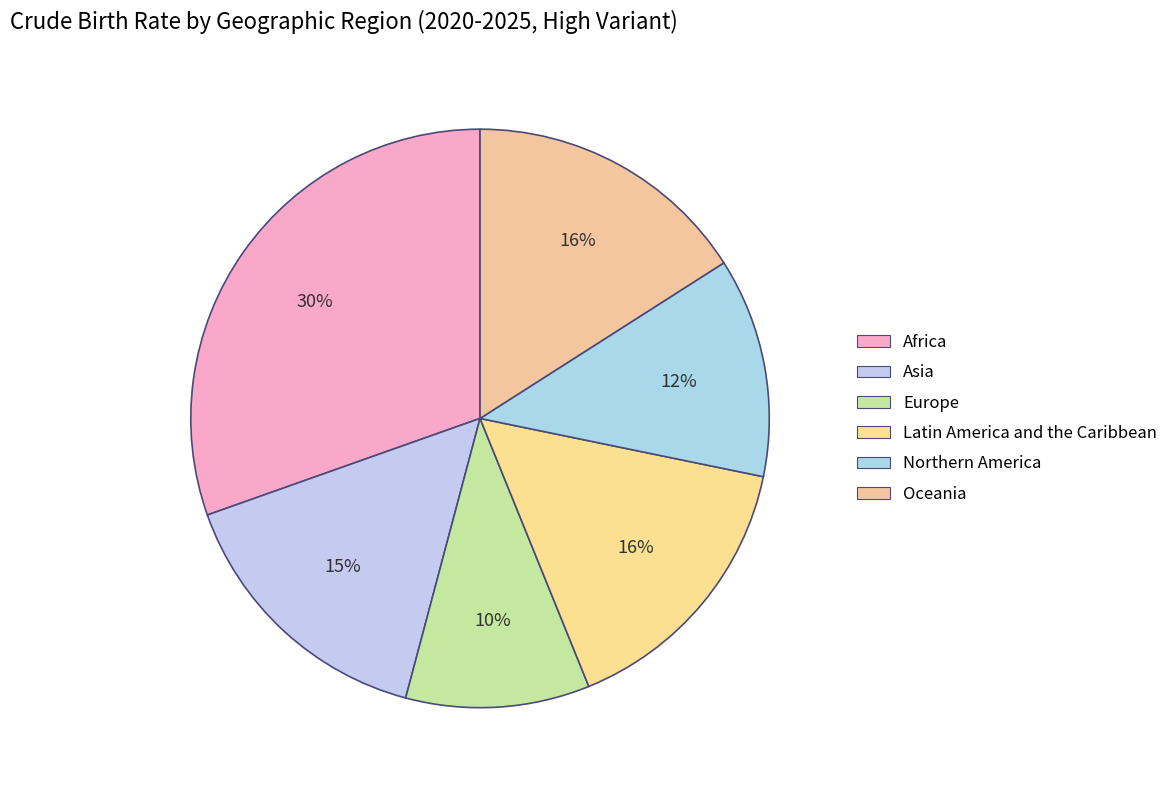

Rank the categories by value from lowest to highest.

Europe, Northern America, Asia, Latin America and the Caribbean, Oceania, Africa